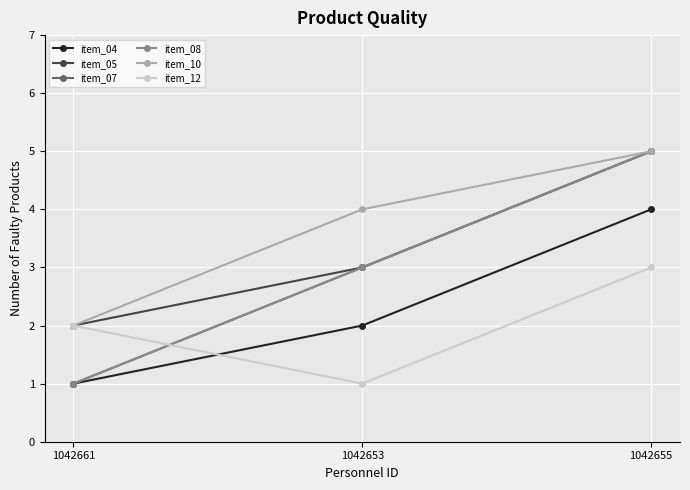

Is this an area chart (filled region under the line)?

No